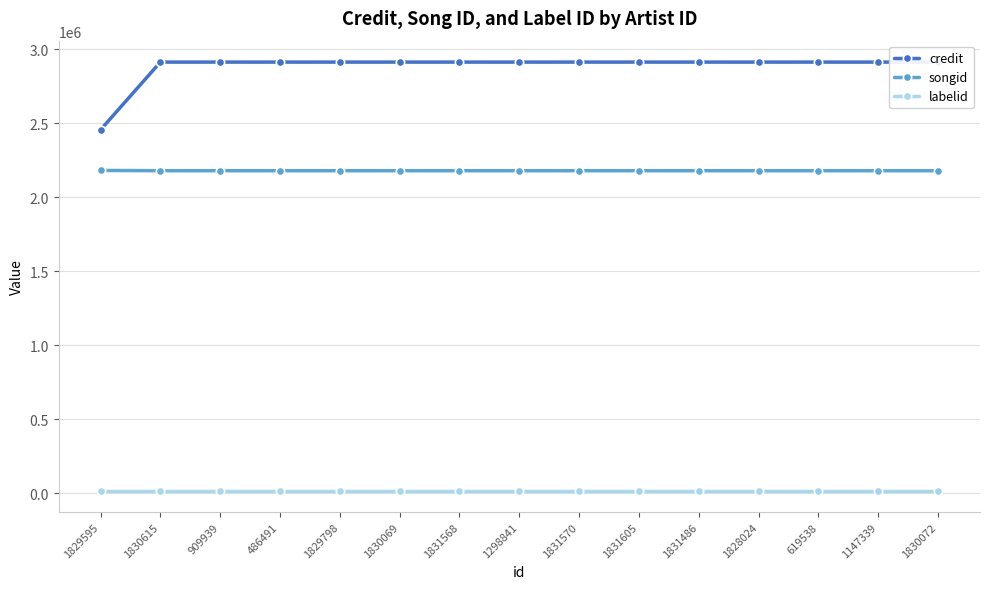

What are all the series names shown in the legend?

credit, songid, labelid